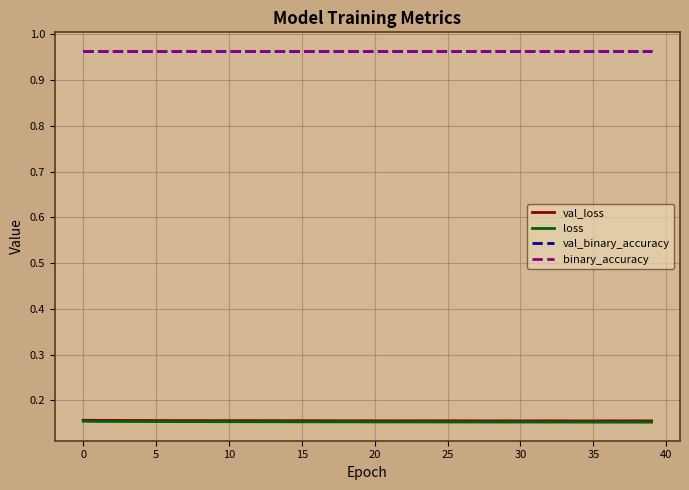

True or false: binary_accuracy and loss intersect in this chart.

False